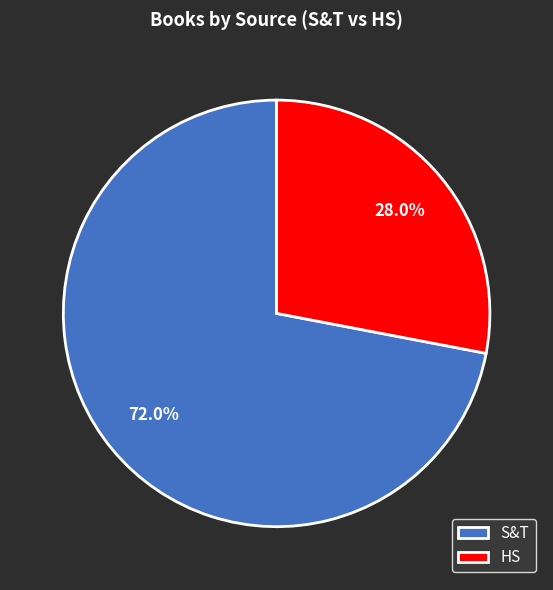

What is the total percentage of S&T and HS?

100.0%